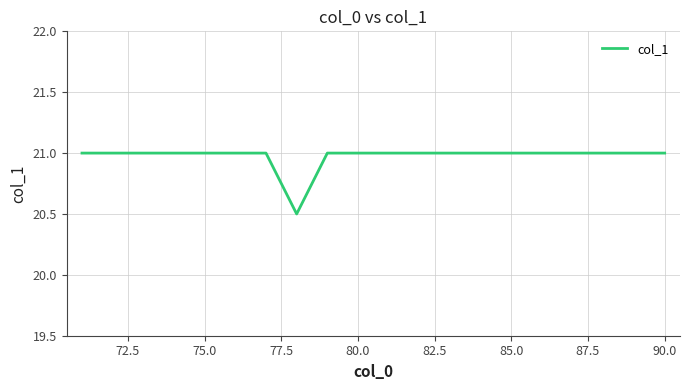

How many categories are shown in the chart?

20